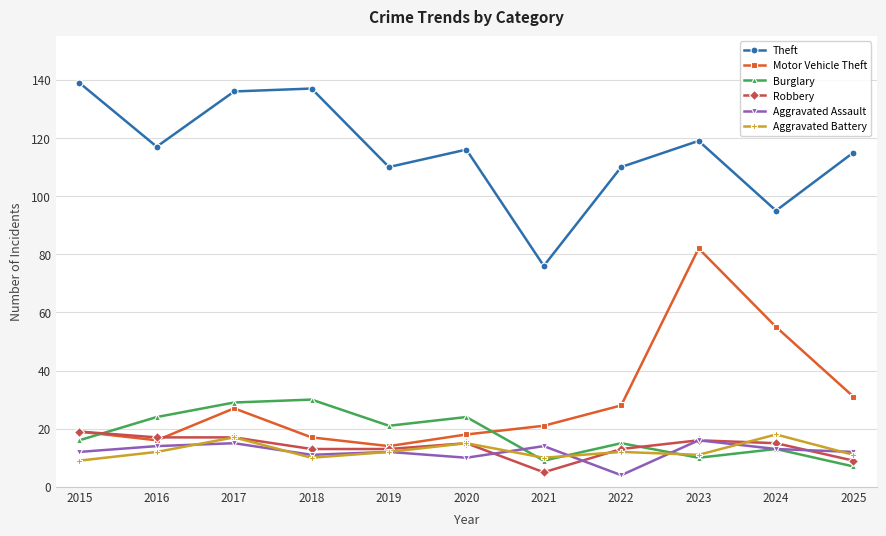

What is the spread (max minus min) of values at 2022?

106